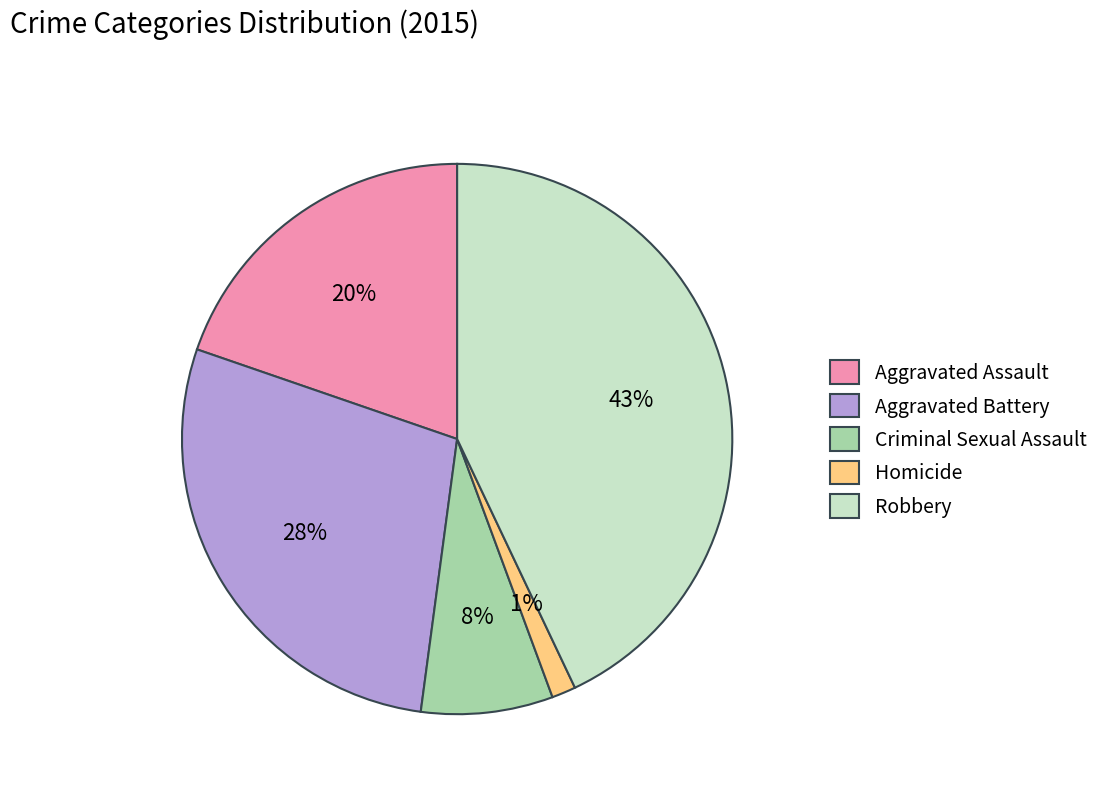

To the nearest percent, what portion does Aggravated Battery represent?

28%